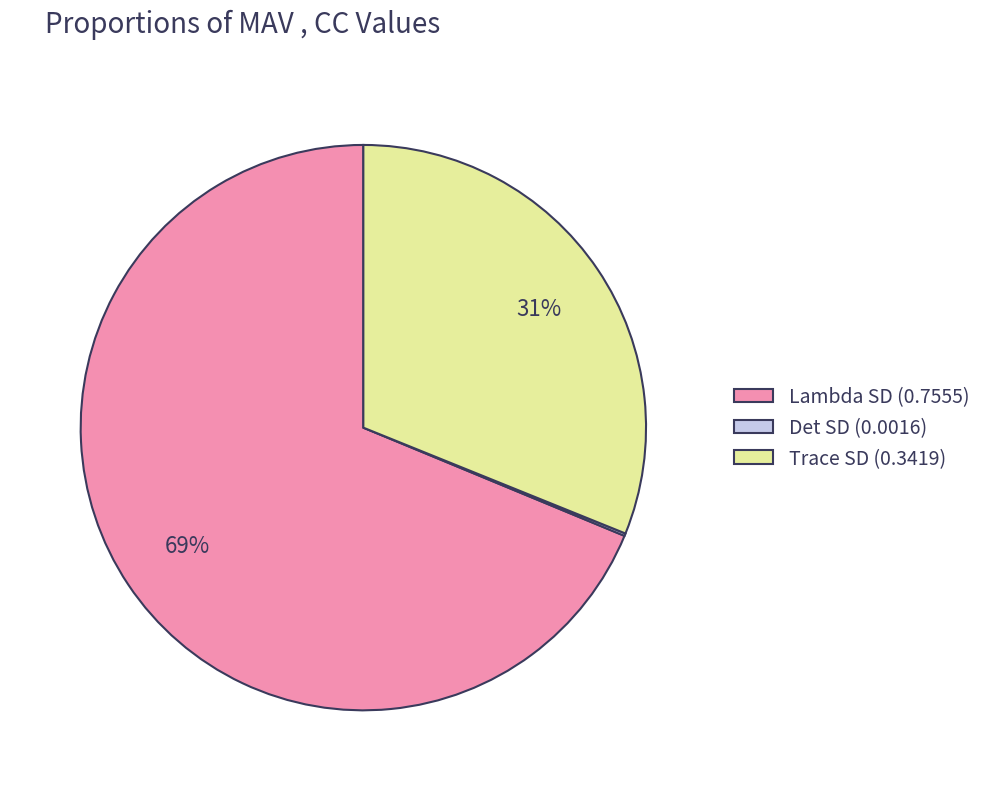

True or false: Trace SD (0.3419) accounts for 31% of the total.

True